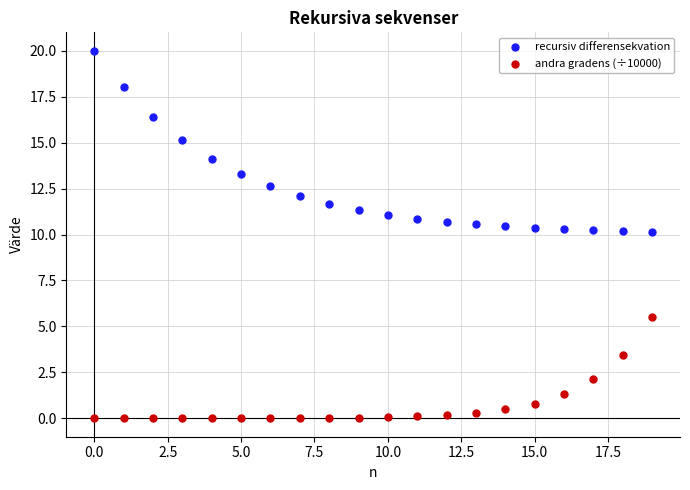

Across all data points, what is the range of Y values (max minus min)?

20.0